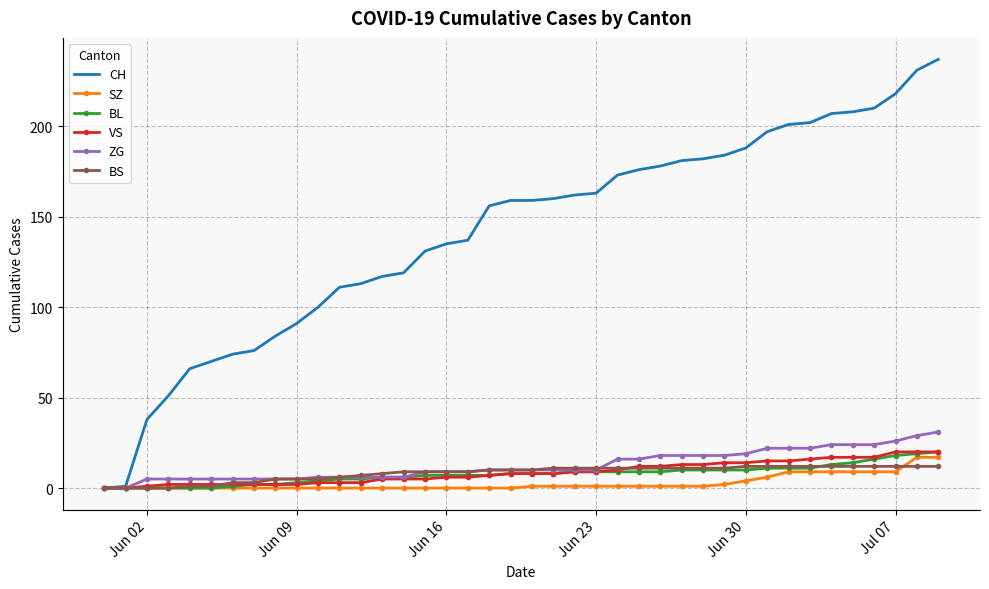

What is the maximum value shown in the chart?

237